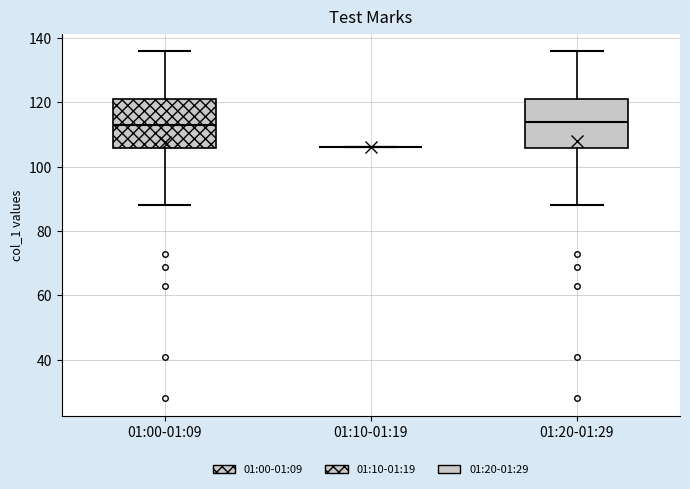

Reading left to right, transcribe this box plot: for each box, give where its median line is, the range the box spans, and where its two whiskers end, as read against the y-axis. The values are not printed on the chart, so give them approximately, as read against the axis.

01:00-01:09: median 114, box 106 to 122, whiskers 88 to 136
01:10-01:19: box collapsed to a line at 106, whiskers 106 to 106
01:20-01:29: median 114, box 106 to 122, whiskers 88 to 136